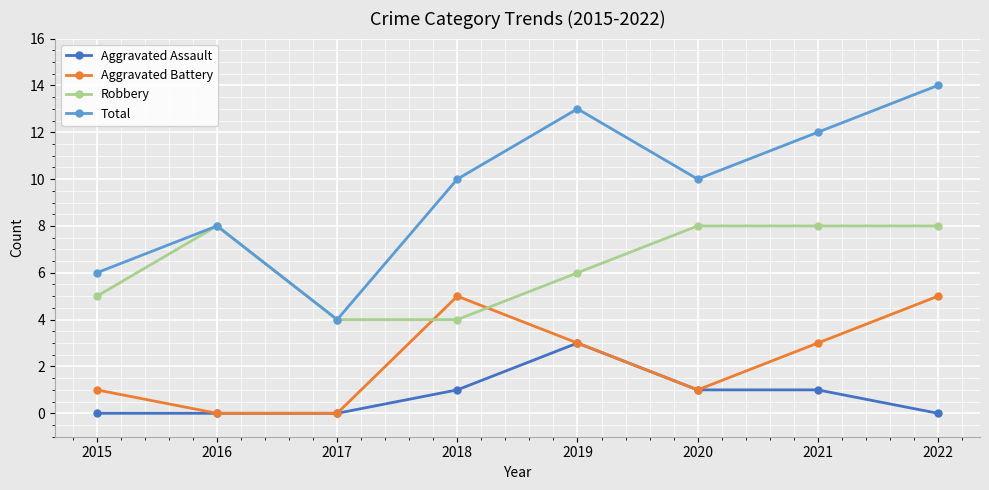

Which series has the largest total across all categories?

Total